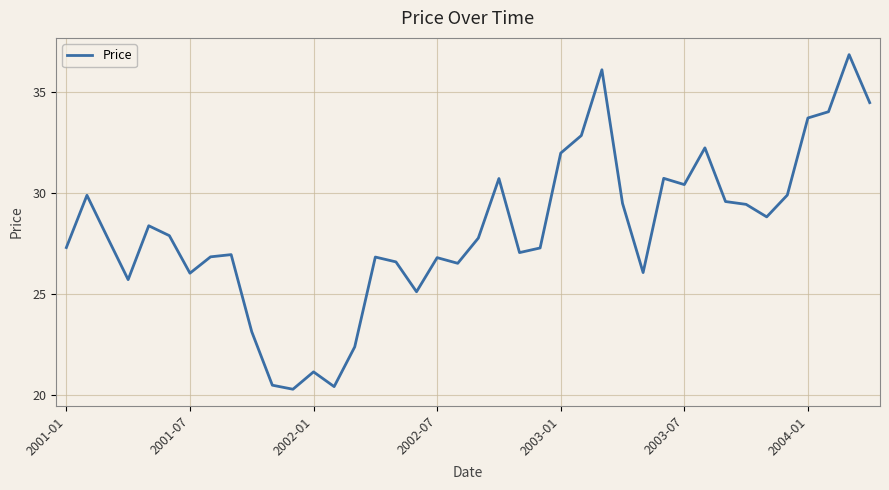

What is the difference between the second highest and second lowest values?

15.7